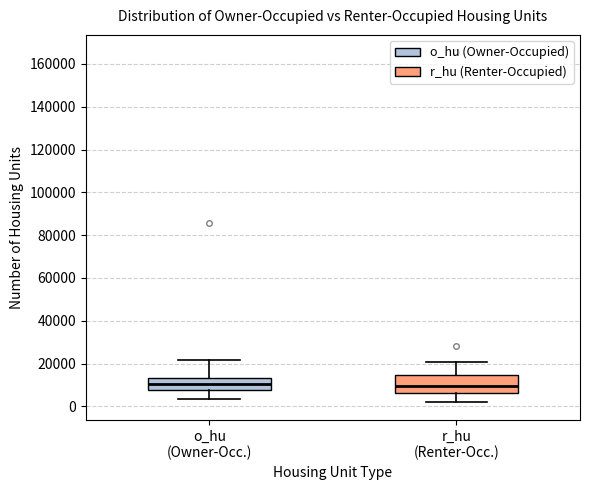

Where does the lower whisker of the box for r_hu (Renter-Occ.) end on the y-axis? The values are not printed on the chart, so give them approximately, as read against the axis.

2000